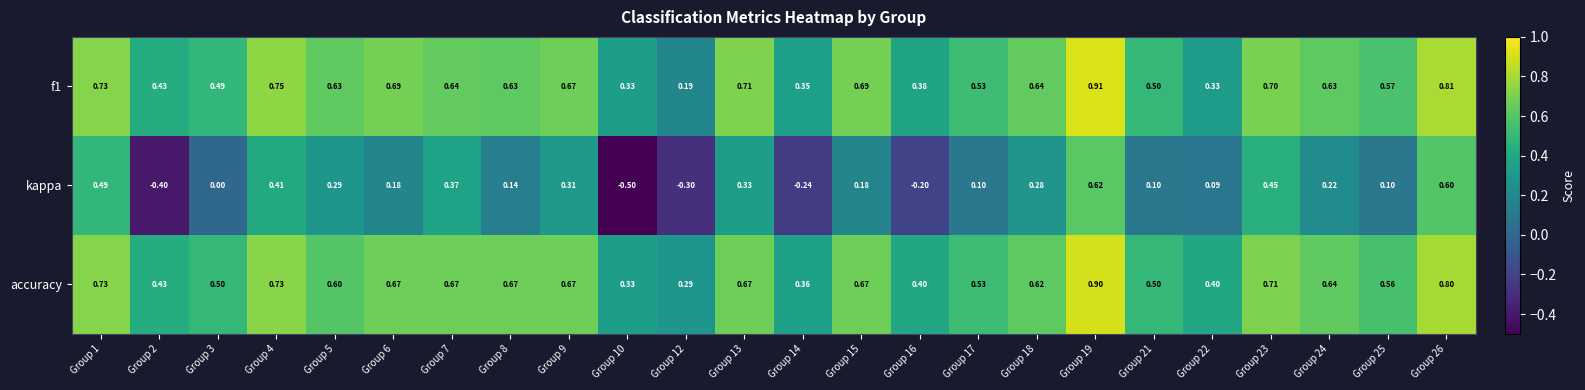

Which series has the widest spread of values?

kappa